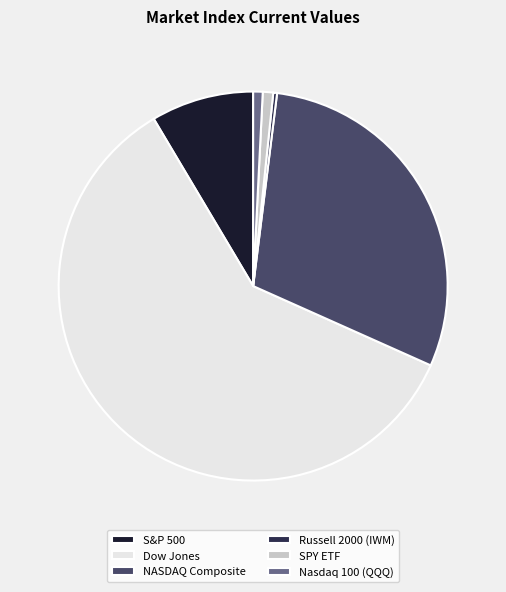

Count the number of slices in the pie.

6